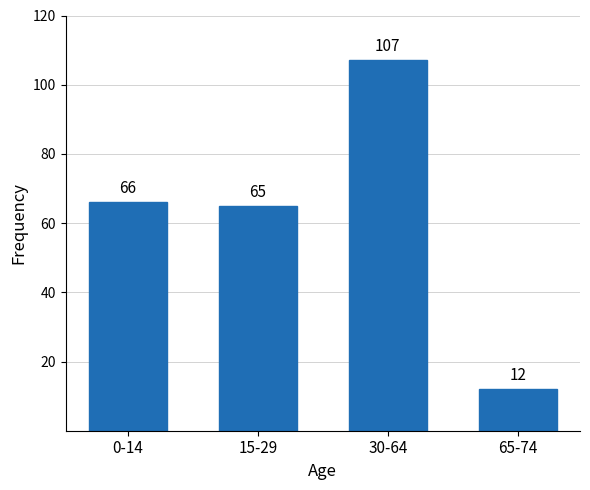

Reading left to right, list all the values displayed in this chart.

0-14=66	15-29=65	30-64=107	65-74=12